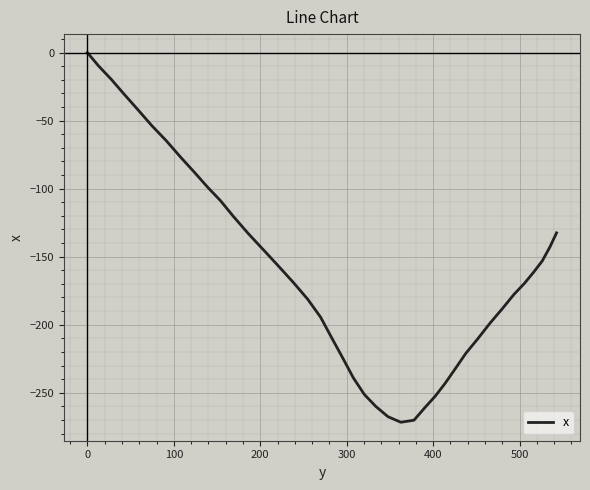

What is the difference between the maximum and minimum values?

271.7